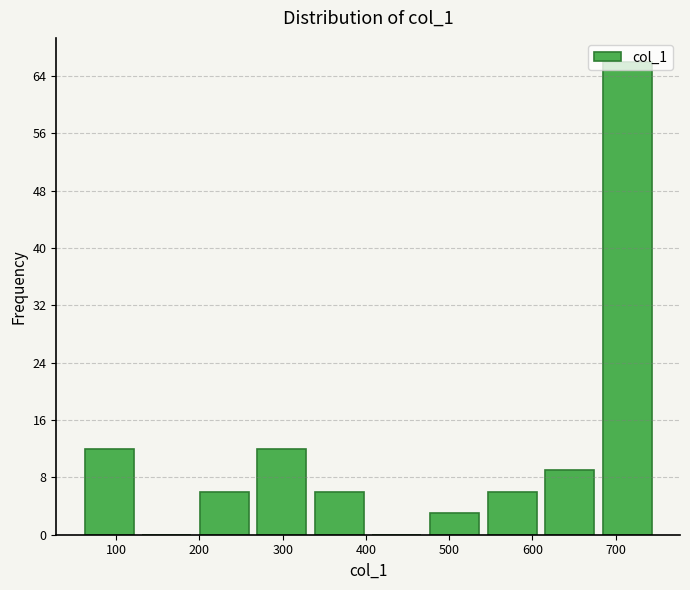

Which range on the x-axis has the tallest bar?

680 to 750